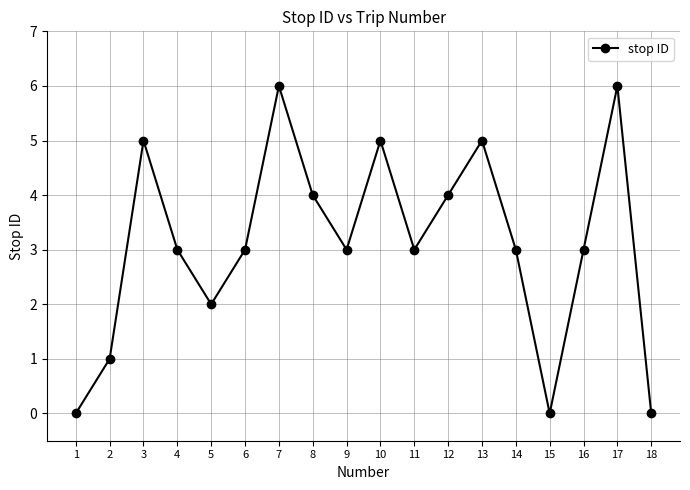

How many series are shown in this chart?

1